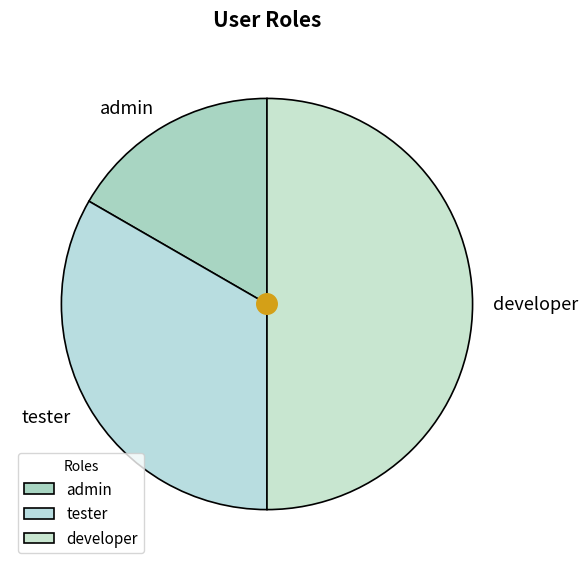

Between tester and admin, which is larger?

tester